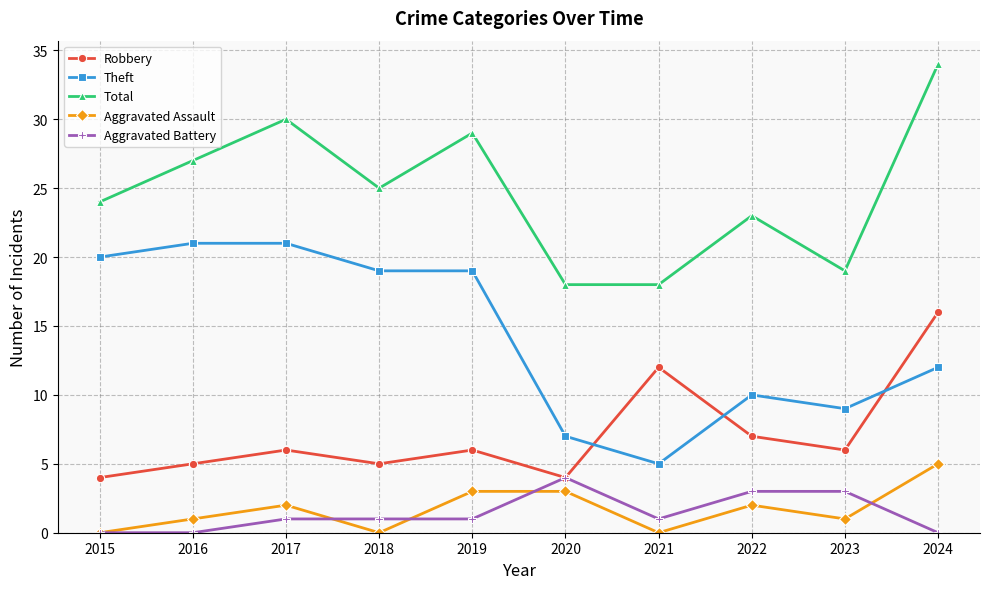

Reading left to right, transcribe all the data shown in this chart.

Robbery: 4	5	6	5	6	4	12	7	6	16
Theft: 20	21	21	19	19	7	5	10	9	12
Total: 24	27	30	25	29	18	18	23	19	34
Aggravated Assault: 0	1	2	0	3	3	0	2	1	5
Aggravated Battery: 0	0	1	1	1	4	1	3	3	0